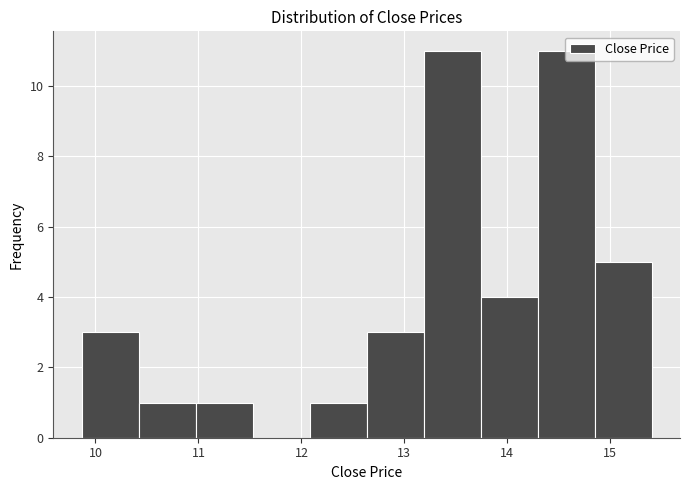

What is the height of the bar covering 9.9 to 10.4 on the x-axis? Neither the bar edges nor the heights are printed on the chart, so give them approximately, as read against the axes.

3